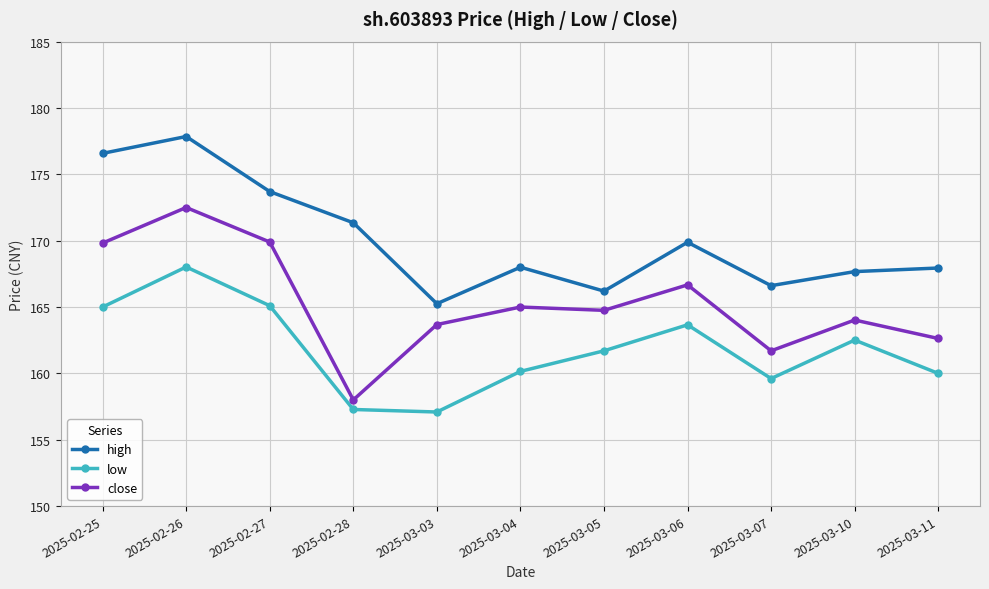

True or false: high and low intersect in this chart.

False